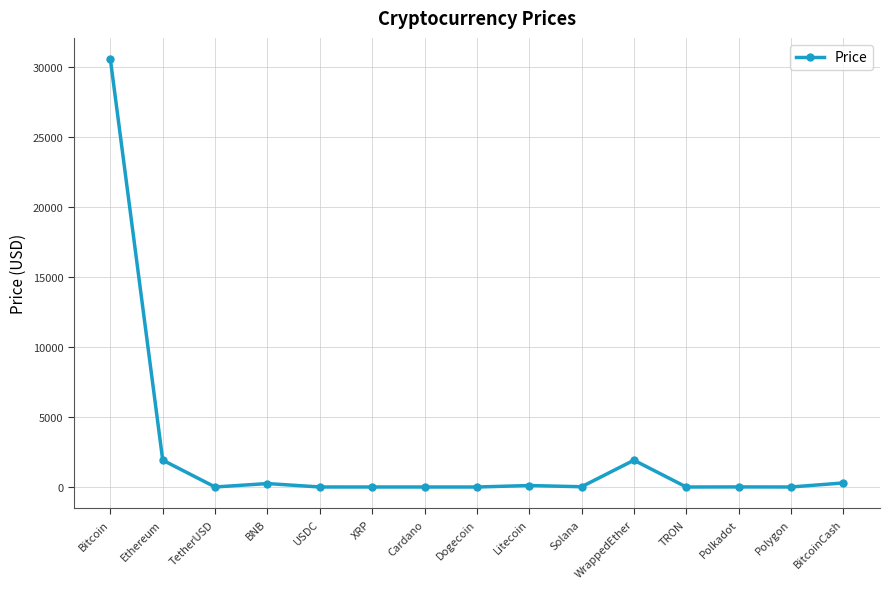

Is it true that the value at Bitcoin is 14994.1?

False